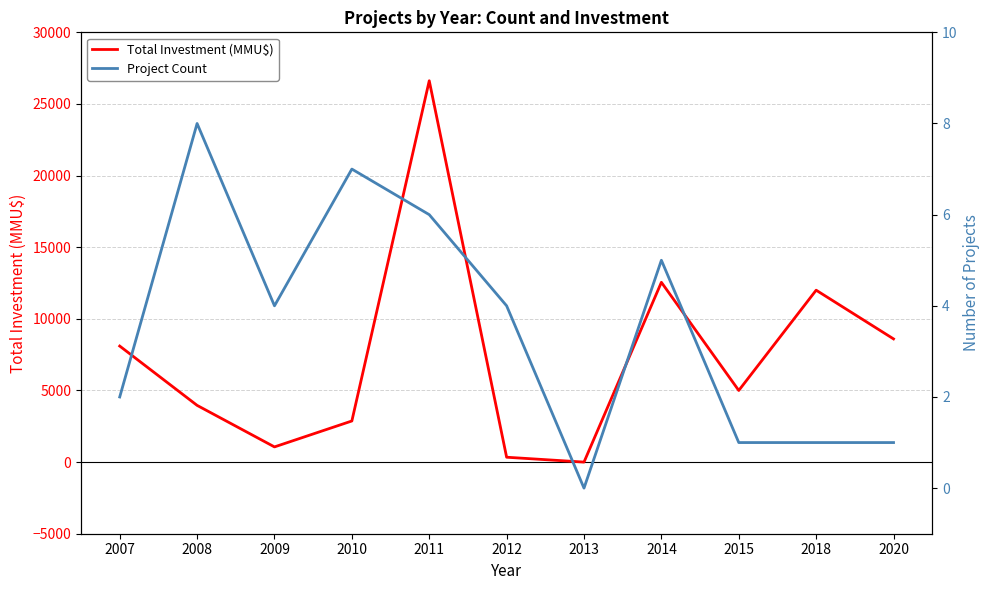

Rank the series by their average value, from highest to lowest.

Total Investment (MMU$), Project Count